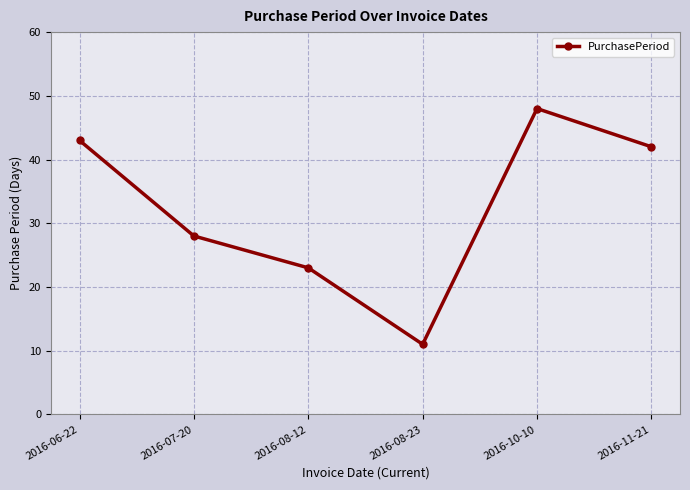

The value at 2016-08-23 is 15. True or false?

False